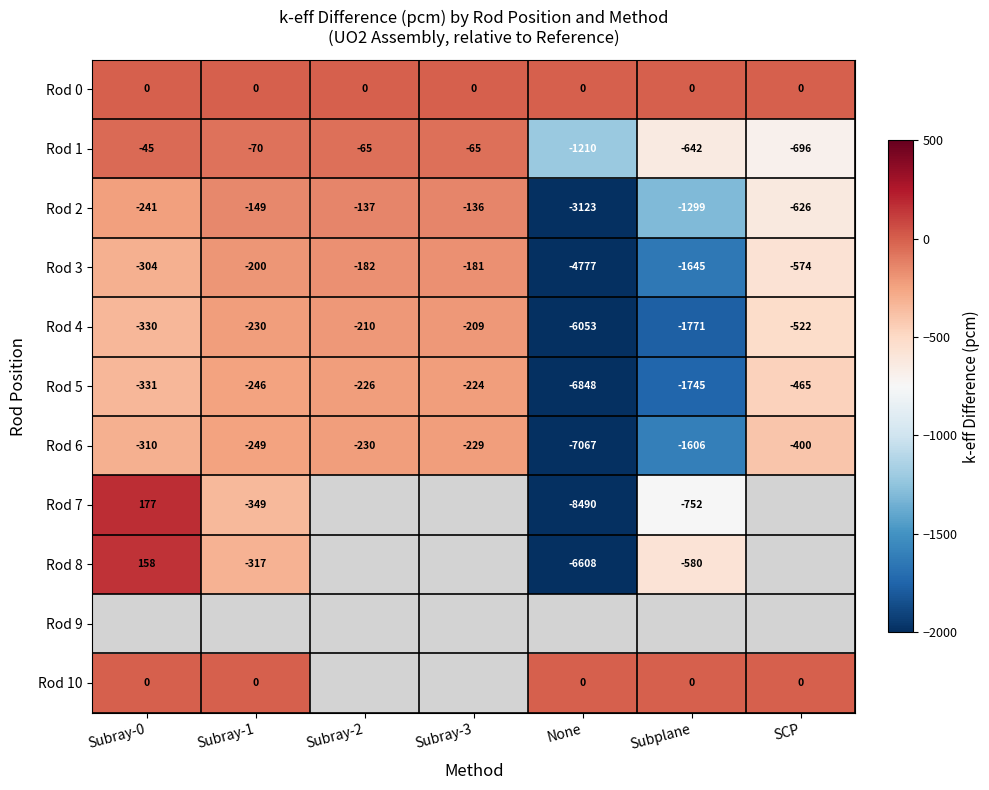

Which category has the highest value in the Rod 3 series?

Subray-3